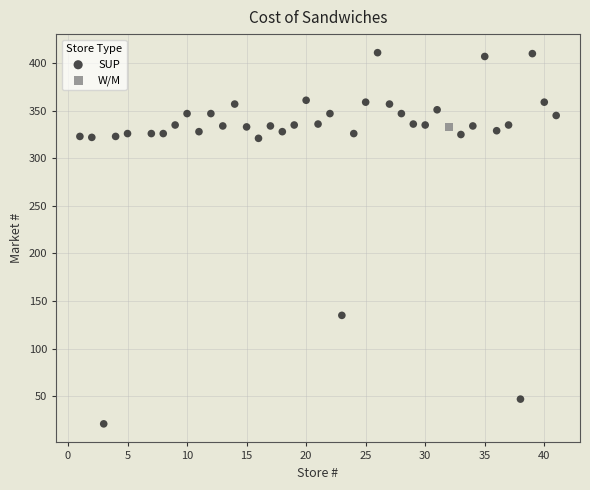

What are all the series names shown in the legend?

SUP, W/M